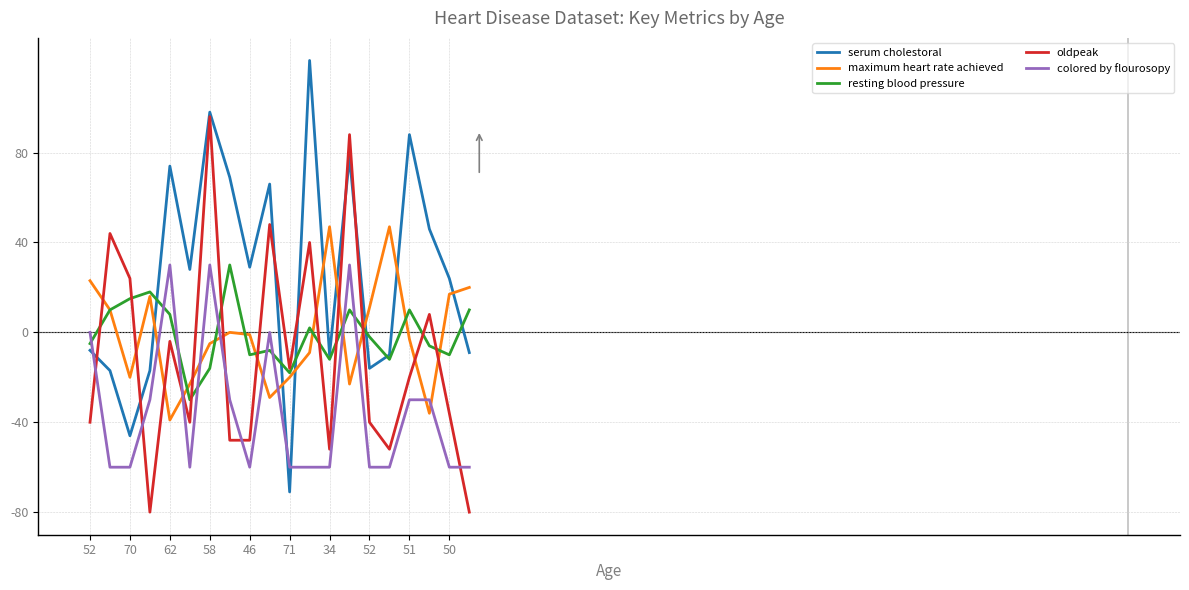

Does the chart have visible grid lines?

Yes